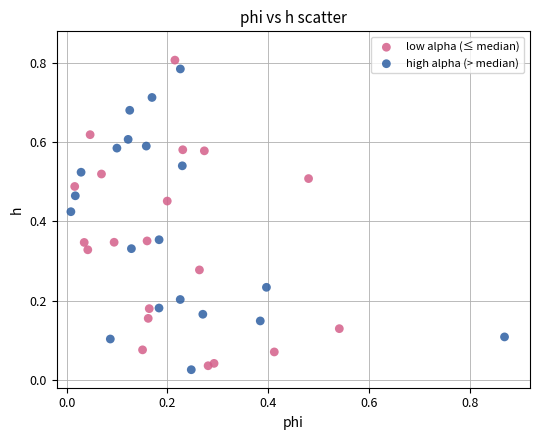

What are all the series names shown in the legend?

low alpha (≤ median), high alpha (> median)